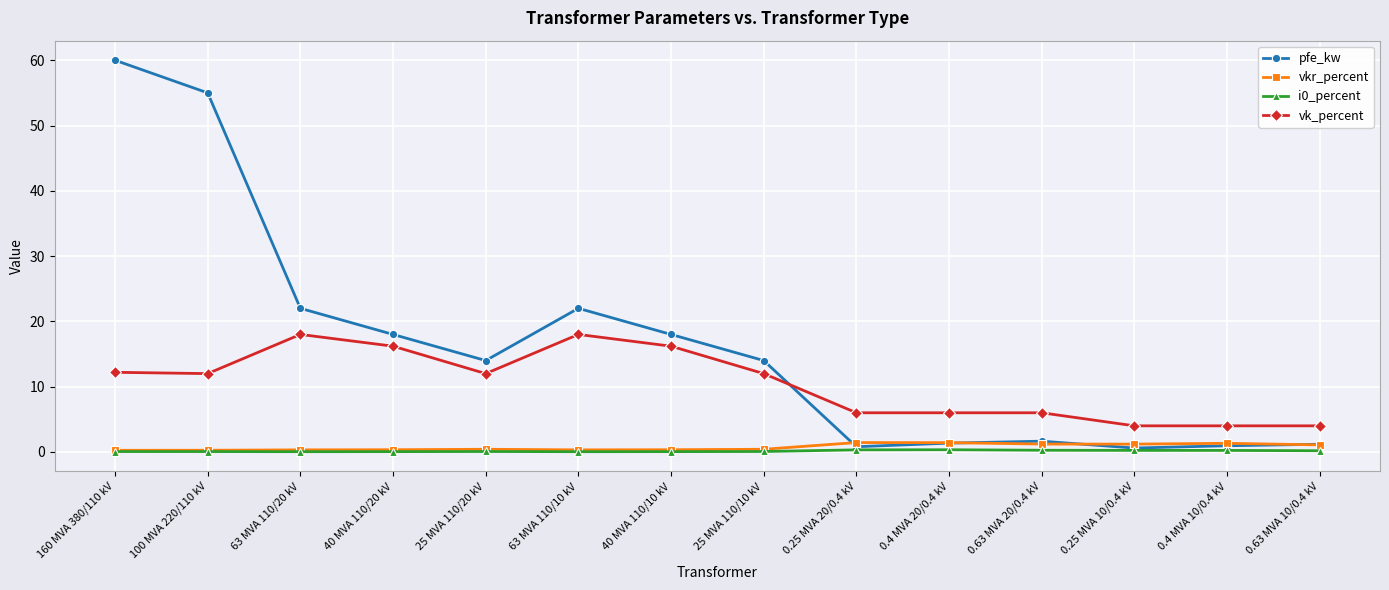

What is the difference between the maximum and minimum values in the pfe_kw series?

59.4